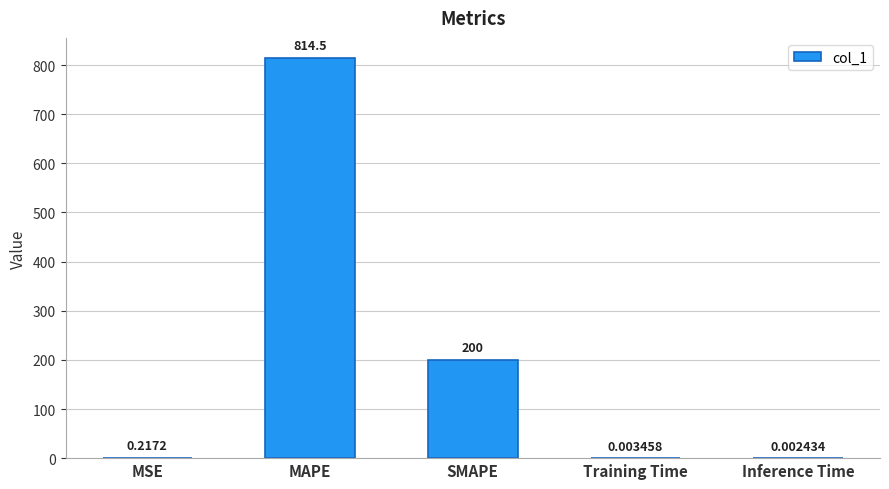

Approximately how many times larger is the value at MAPE compared to SMAPE?

4.1